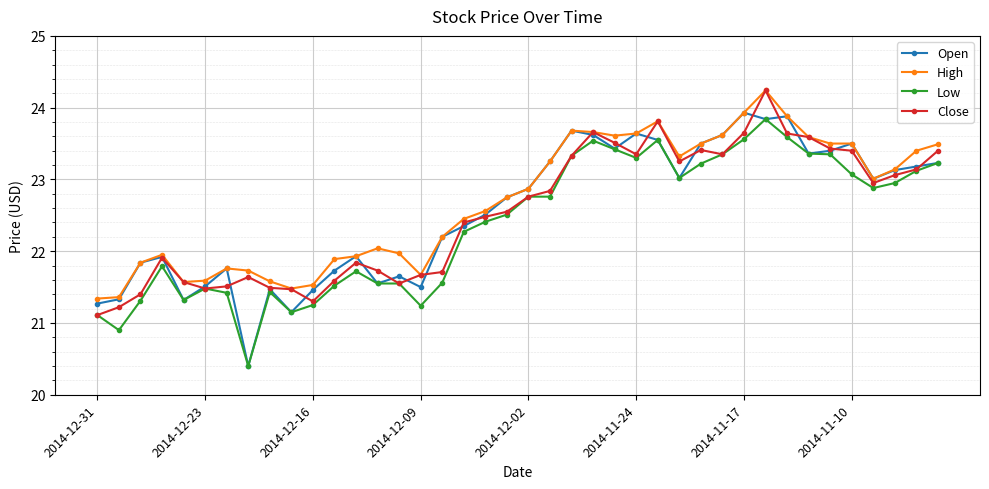

How many lines are shown in the chart?

4